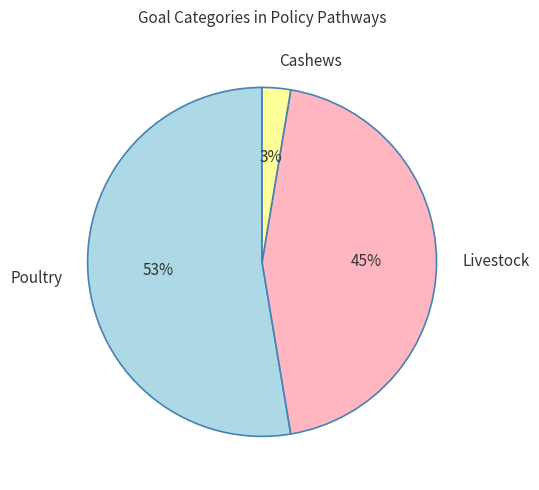

Does any single category account for the majority?

Yes